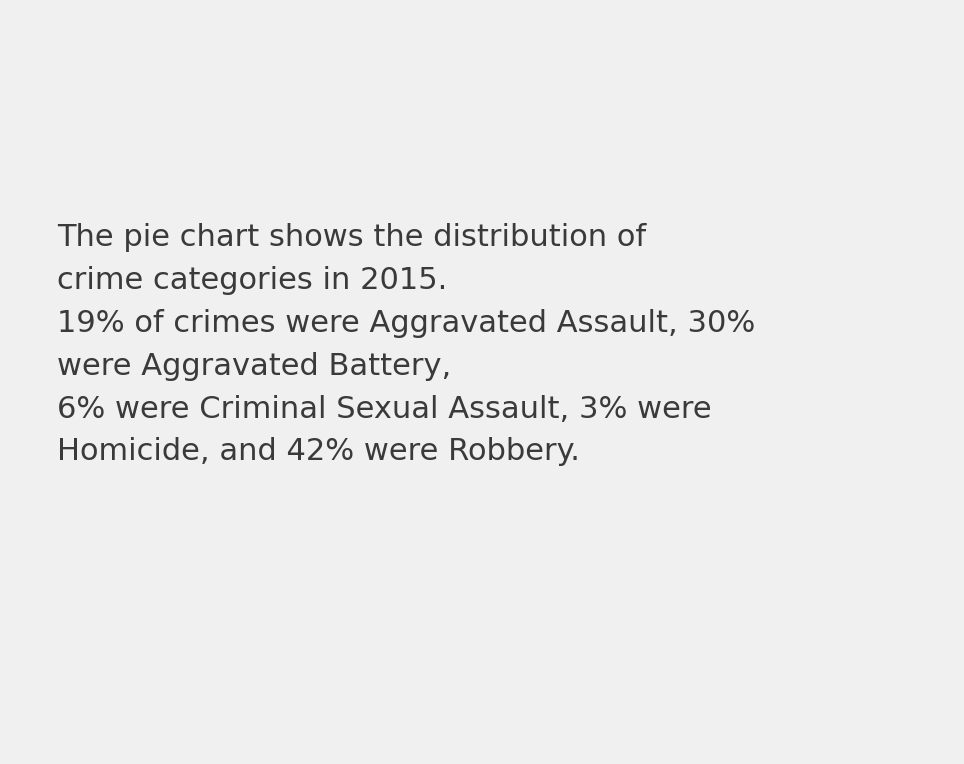

Count the number of slices in the pie.

5